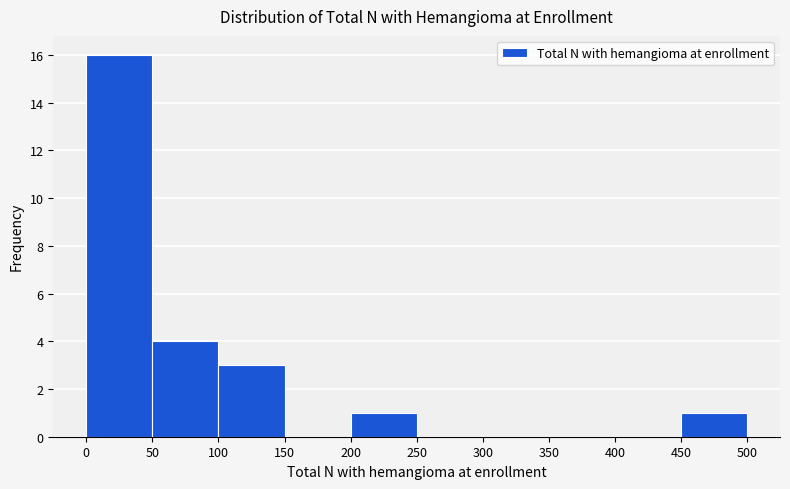

Reading left to right, list every bar in this chart as the range it spans on the x-axis followed by its height. The values are not printed on the chart, so give them approximately, as read against the axis.

0 to 50: 16
50 to 100: 4
100 to 150: 3
150 to 200: 0
200 to 250: 1
250 to 300: 0
300 to 350: 0
350 to 400: 0
400 to 450: 0
450 to 500: 1